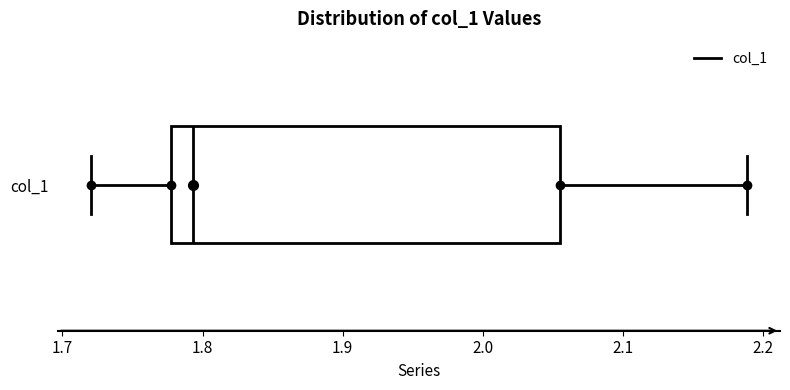

Read this box plot against the x-axis: the position of the median line, the range covered by the box, and the ends of both whiskers. The values are not printed on the chart, so give them approximately, as read against the axis.

median 1.79, box 1.78 to 2.06, whiskers 1.72 to 2.19